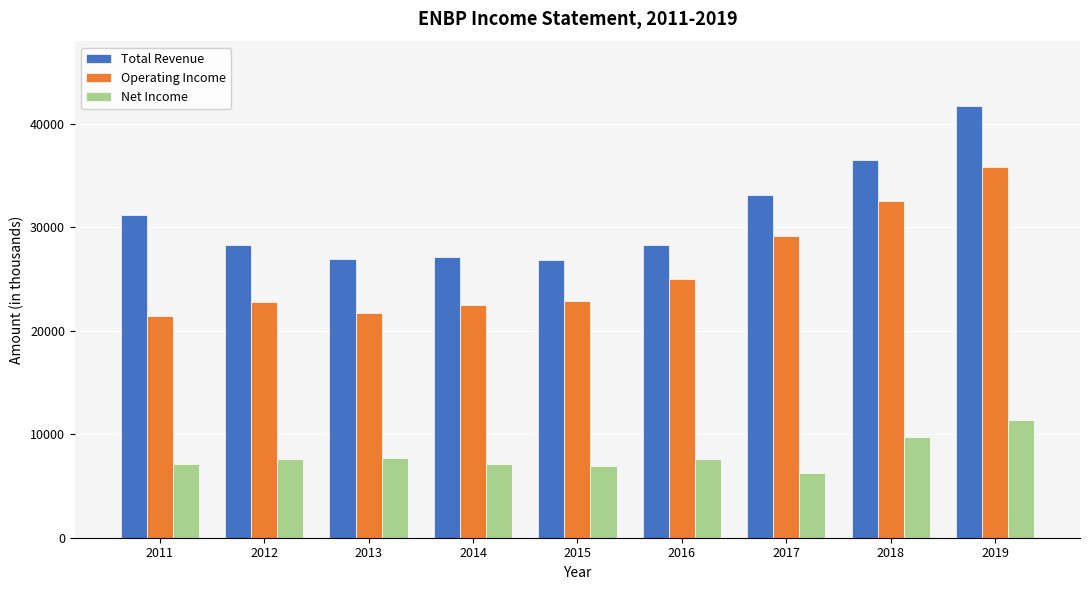

What is the spread (max minus min) of values at 2019?

30300